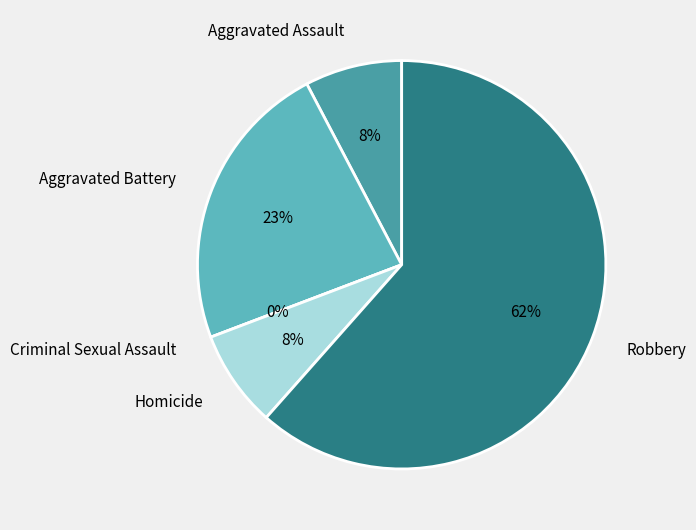

Is there a majority slice in this chart?

Yes